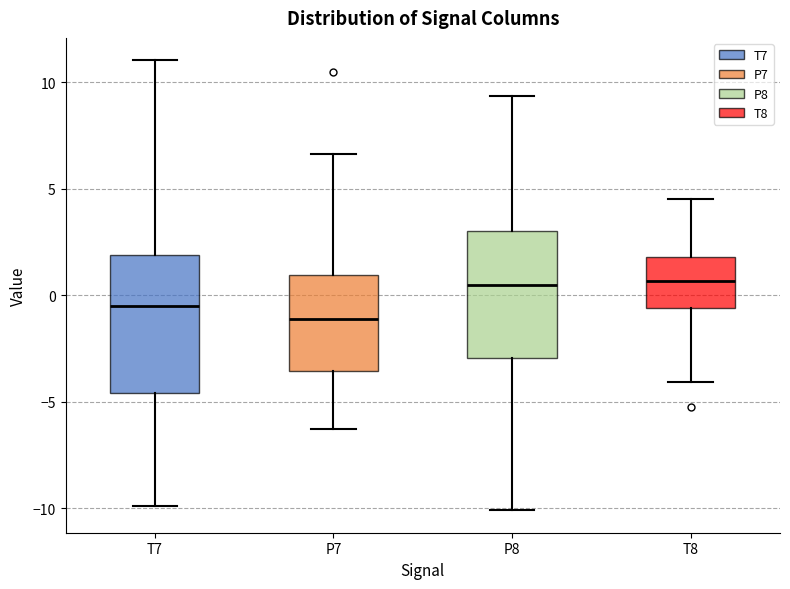

Where does the lower whisker of the box for T8 end on the y-axis? The values are not printed on the chart, so give them approximately, as read against the axis.

-4.0